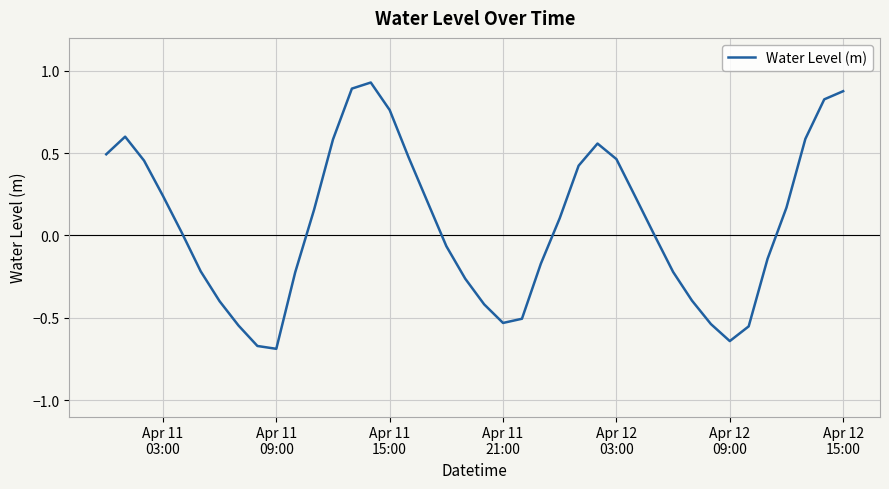

How many lines are shown in the chart?

1